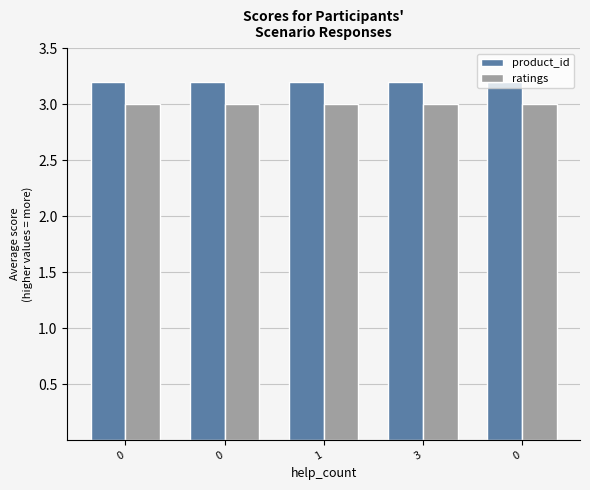

Between 3 and 0, which series saw the biggest shift?

product_id